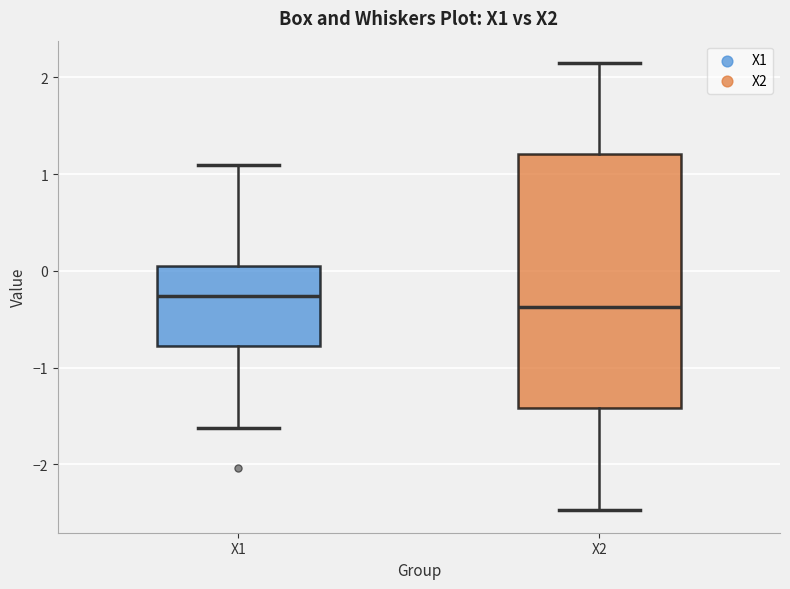

Reading left to right, transcribe this box plot: for each box, give where its median line is, the range the box spans, and where its two whiskers end, as read against the y-axis. The values are not printed on the chart, so give them approximately, as read against the axis.

X1: median -0.3, box -0.8 to 0.0, whiskers -1.6 to 1.1
X2: median -0.4, box -1.4 to 1.2, whiskers -2.5 to 2.1